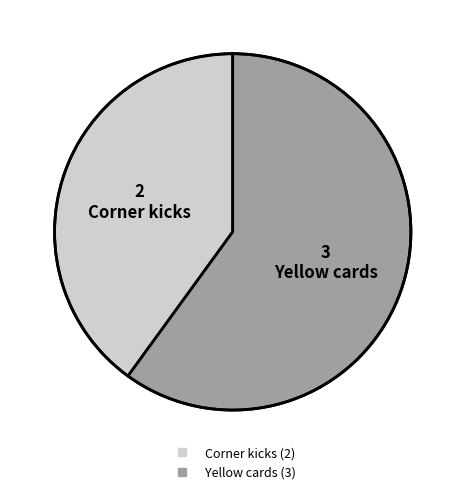

Is it true that Corner kicks is 40% of the pie?

True